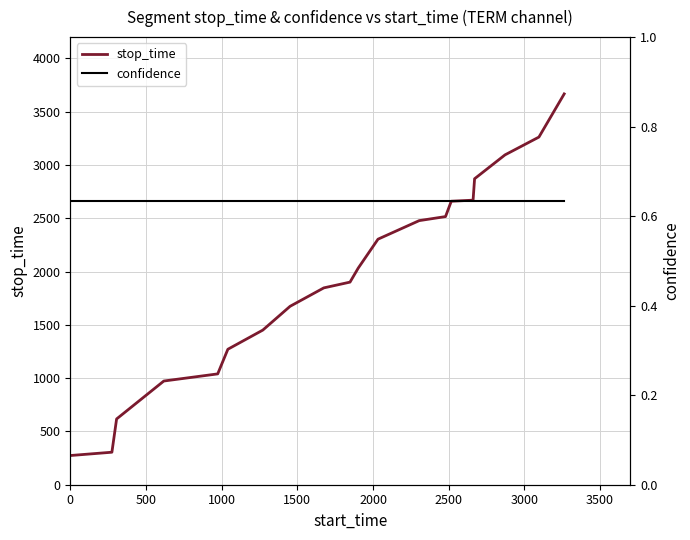

What is the maximum value for stop_time?

3667